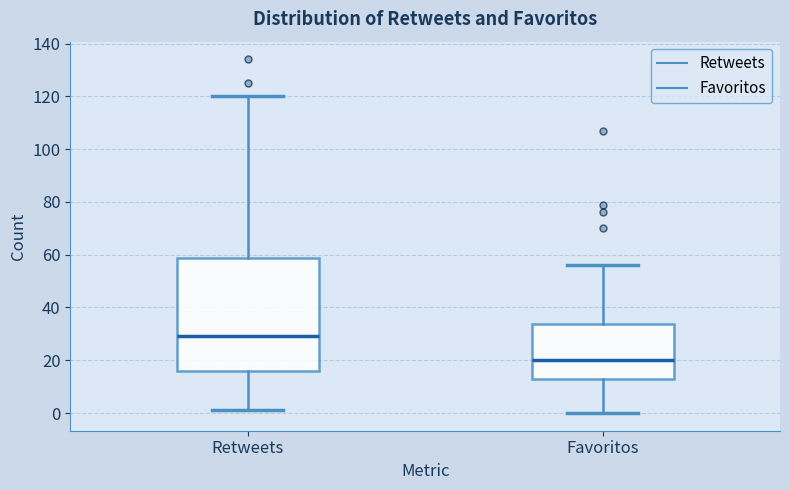

Comparing the boxes themselves (not the whiskers), which one is the tallest?

Retweets